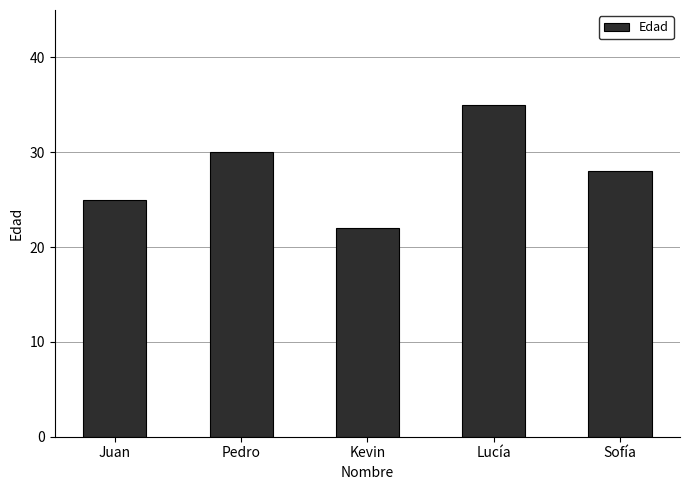

Rank the categories by value from highest to lowest.

Lucía, Pedro, Sofía, Juan, Kevin